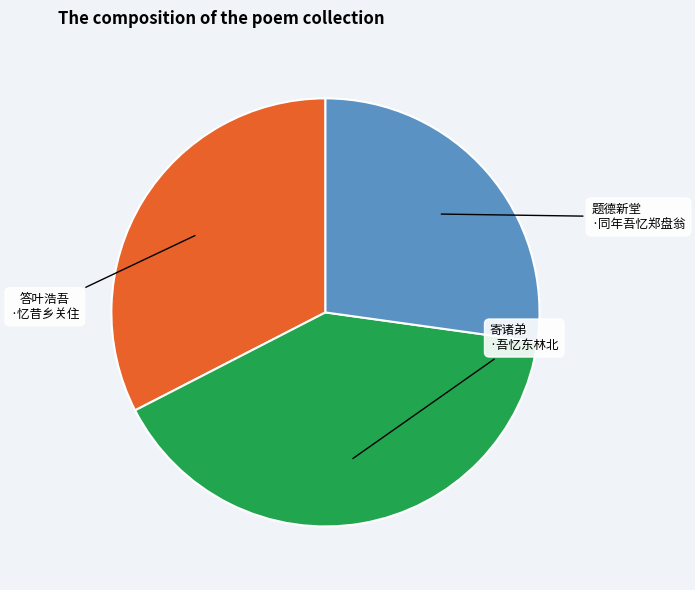

Is there a majority slice in this chart?

No